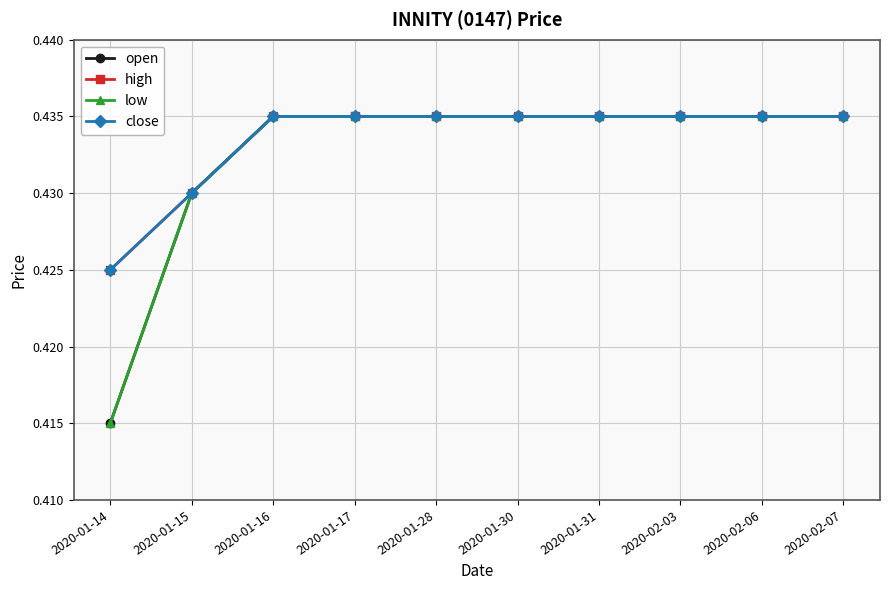

True or false: low has more than 2 points higher than both neighbors.

False